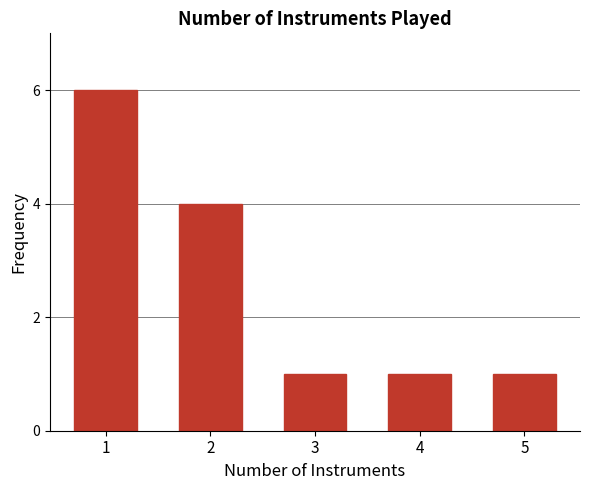

Reading left to right, extract all data points from this chart.

1=6	2=4	3=1	4=1	5=1